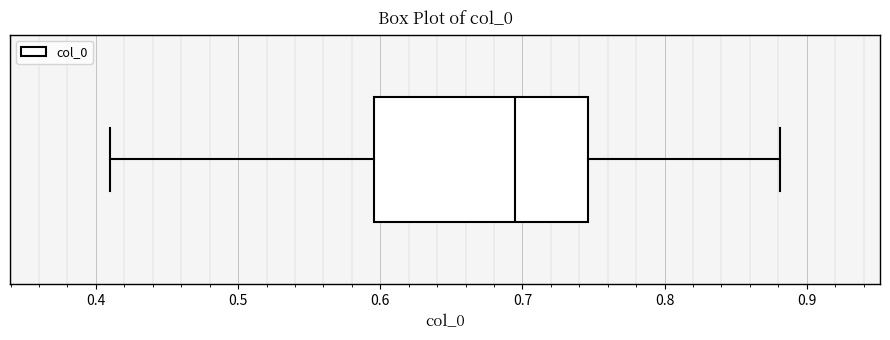

Read this box plot against the x-axis: the position of the median line, the range covered by the box, and the ends of both whiskers. The values are not printed on the chart, so give them approximately, as read against the axis.

median 0.69, box 0.60 to 0.75, whiskers 0.41 to 0.88